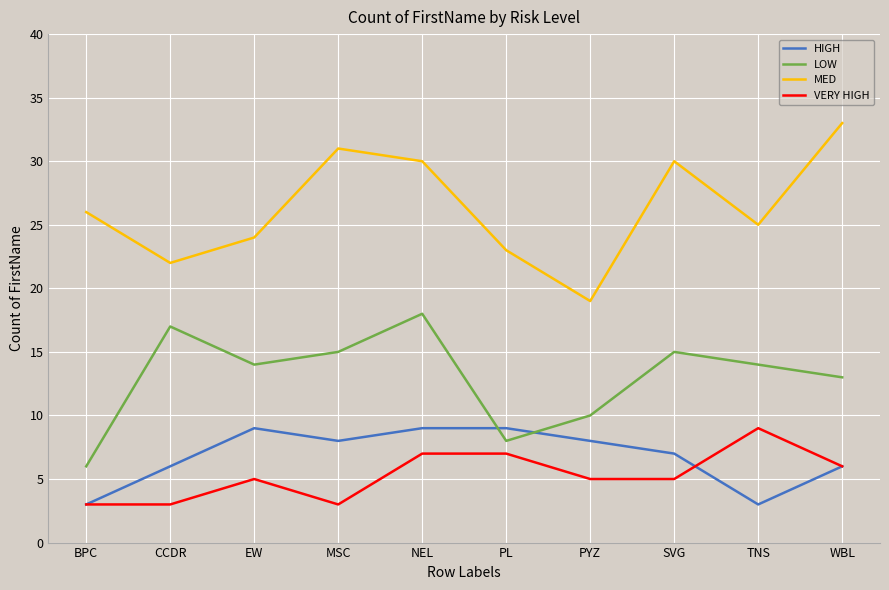

The value of MED at NEL is 49. True or false?

False